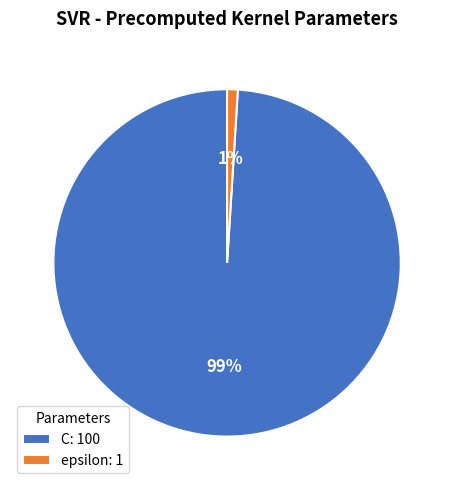

The epsilon slice represents 1% of the pie. True or false?

True